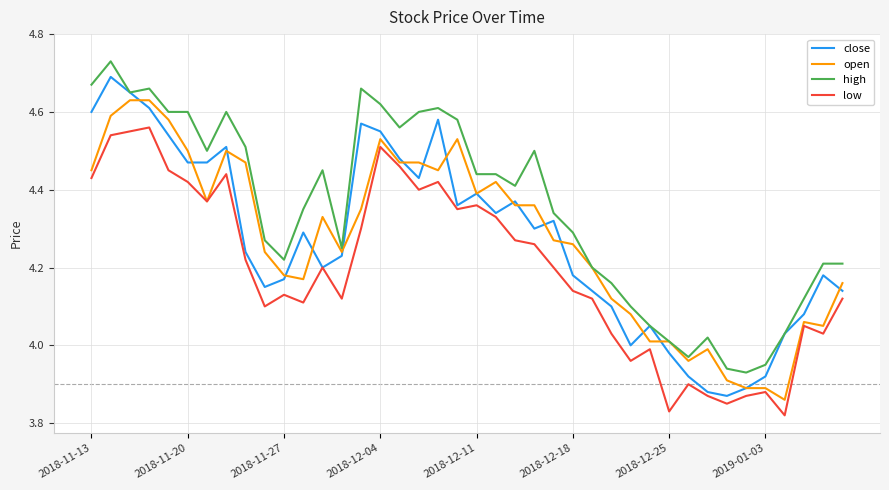

Which series has the largest range (max minus min)?

close